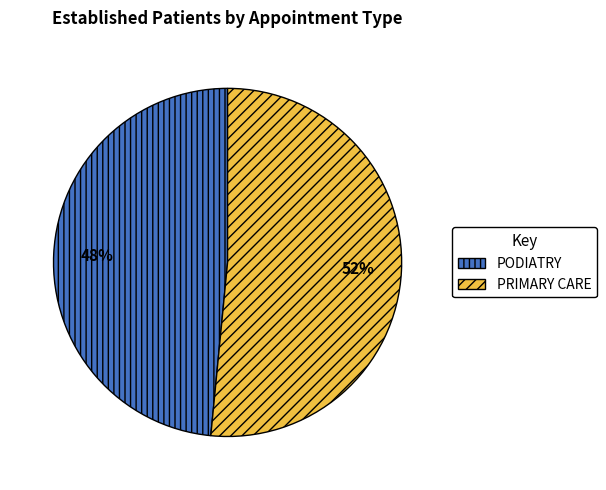

What percentage is the PRIMARY CARE slice, to the nearest percent?

52%